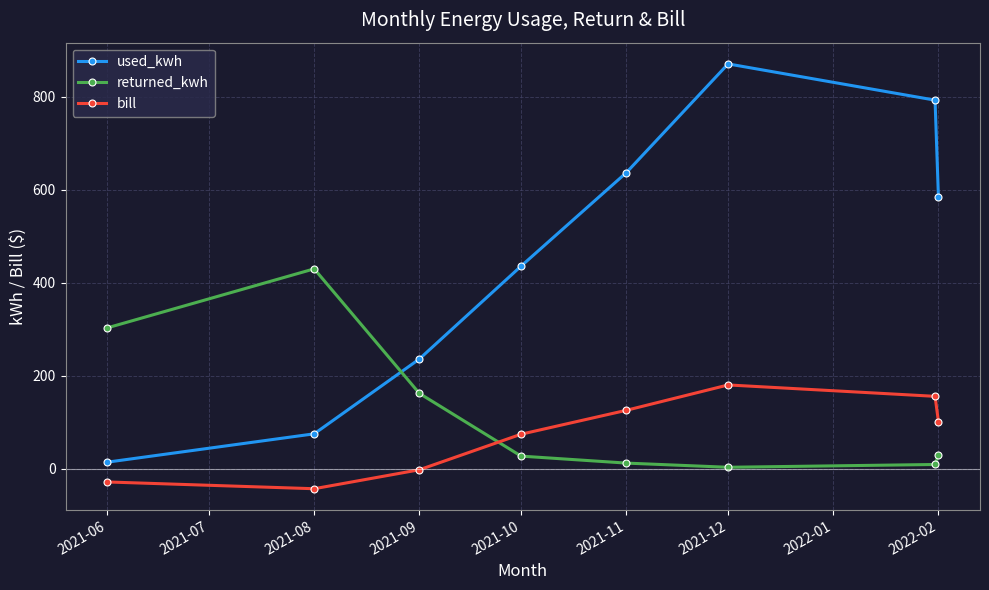

List the series in order of their peak value, highest first.

used_kwh, returned_kwh, bill